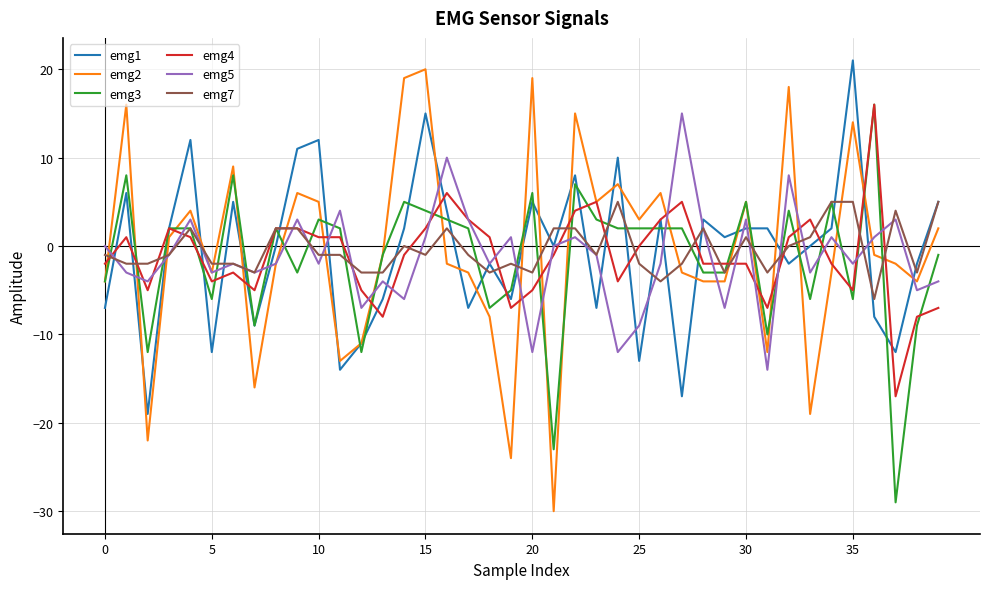

What is the average value of the emg3 series?

-1